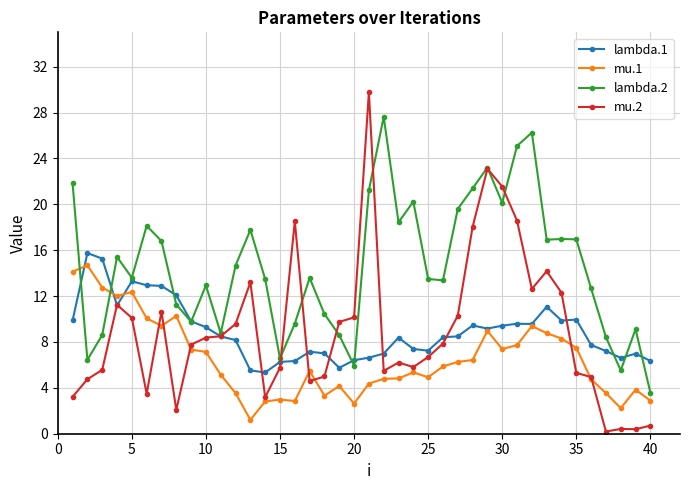

True or false: lambda.2 has more than 2 interior local peaks.

True